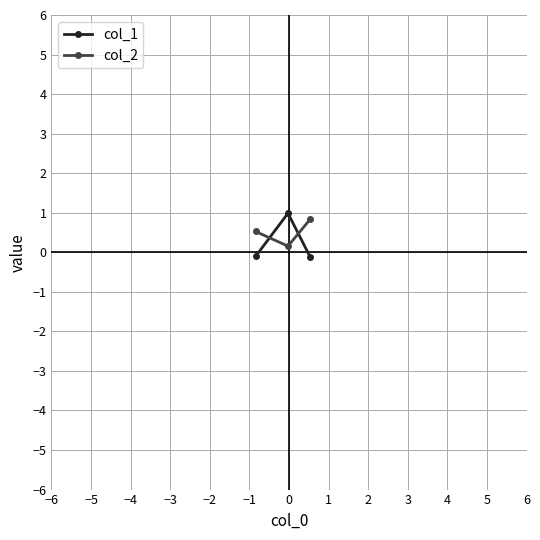

How many values in col_1 are above zero?

1